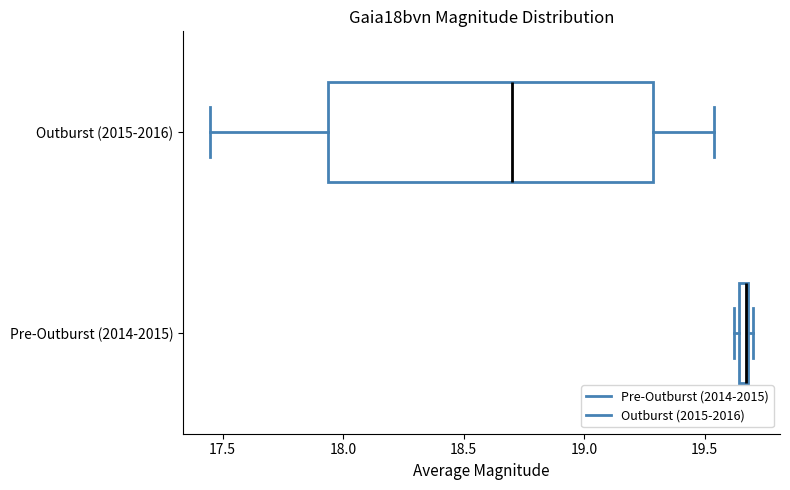

Which box is the widest, from its left edge to its right edge?

Outburst (2015-2016)